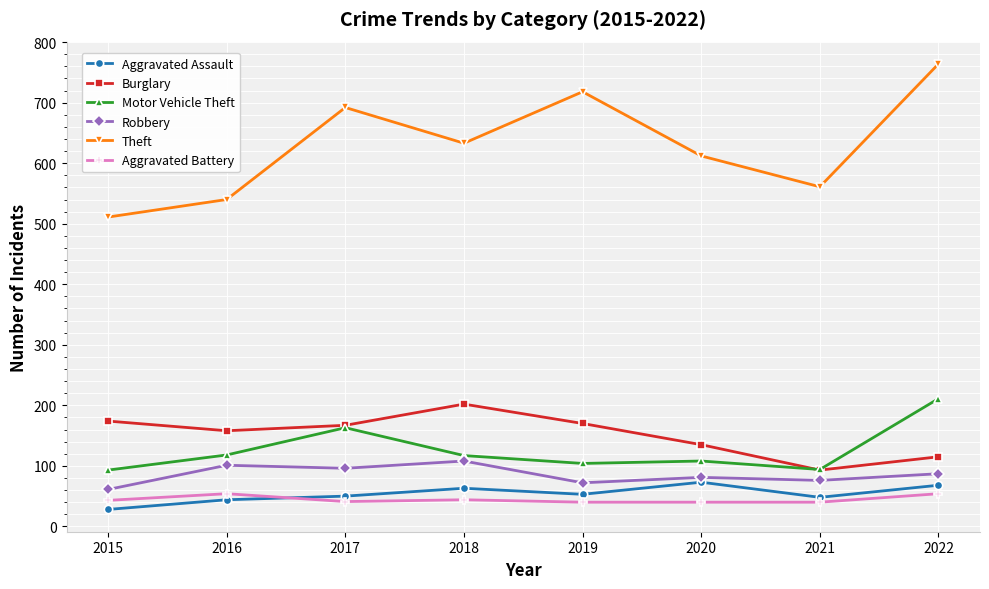

The value of Aggravated Battery at 2020 is 40. True or false?

True